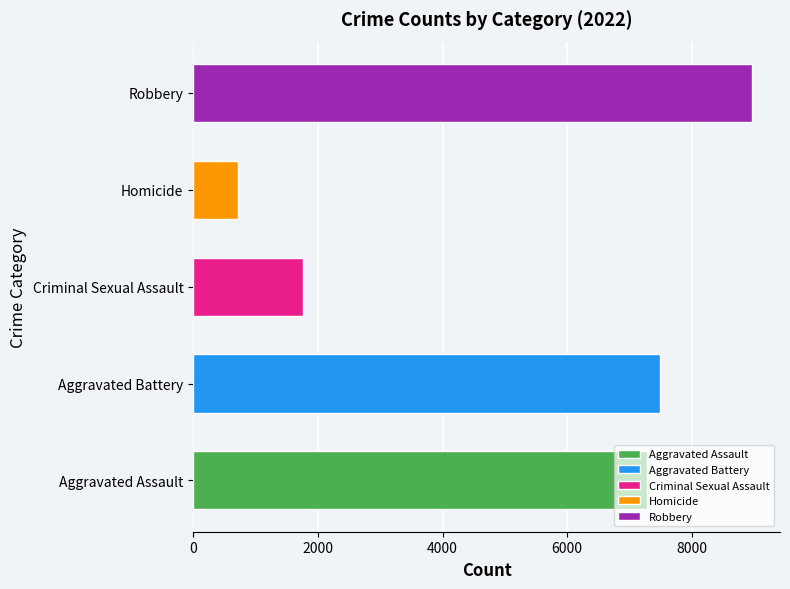

True or false: the data shows 12208 at Aggravated Assault.

False